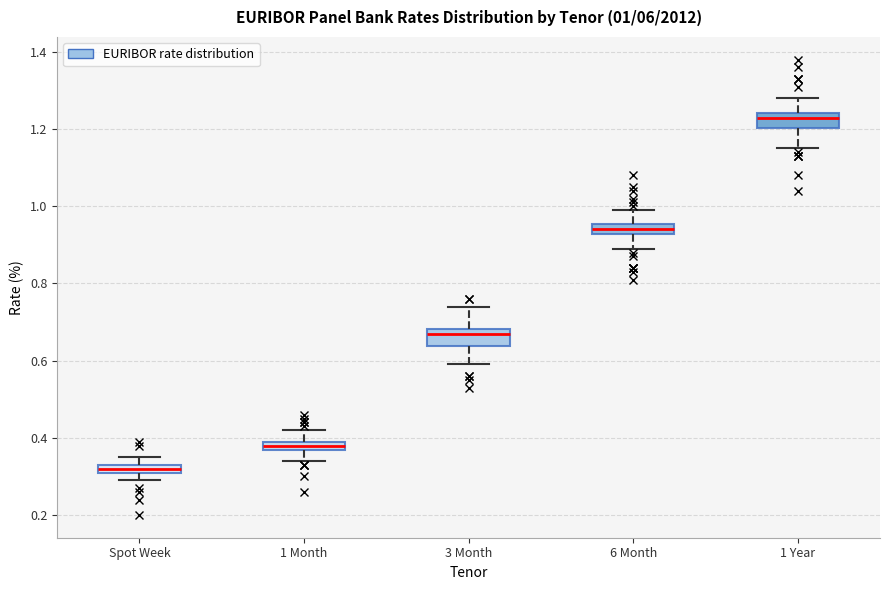

Which box's median line is the lowest?

Spot Week